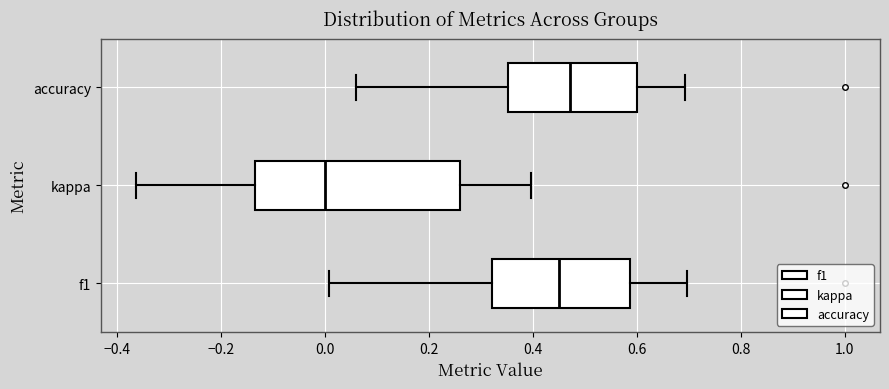

Reading bottom to top, read every box against the x-axis: the position of its median line, the range the box covers, and the ends of its whiskers. The values are not printed on the chart, so give them approximately, as read against the axis.

f1: median 0.46, box 0.32 to 0.58, whiskers 0.00 to 0.70
kappa: median 0.00, box -0.14 to 0.26, whiskers -0.36 to 0.40
accuracy: median 0.48, box 0.36 to 0.60, whiskers 0.06 to 0.70